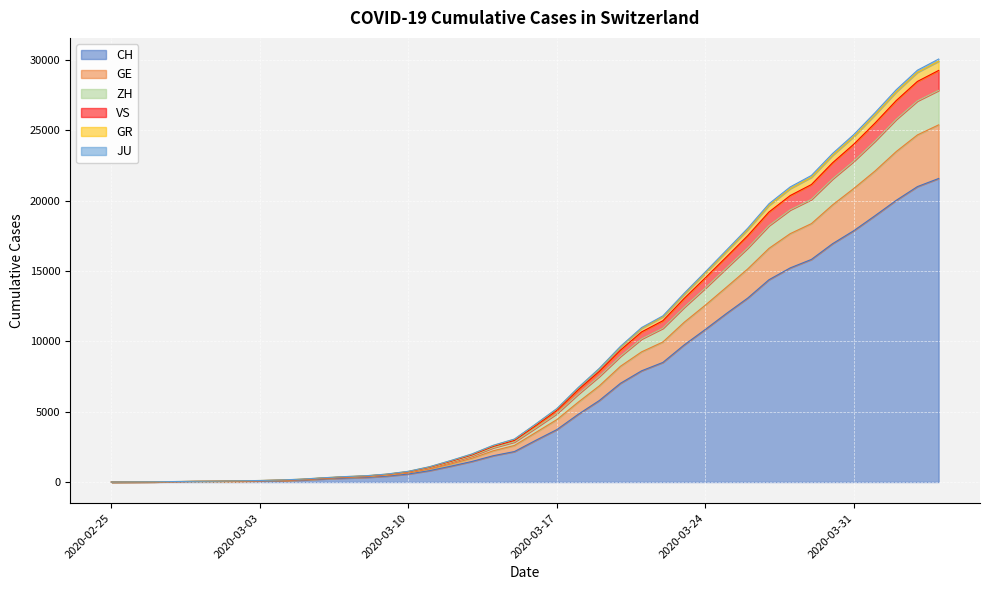

What is the difference between the second highest and second lowest values in the CH series?

21000